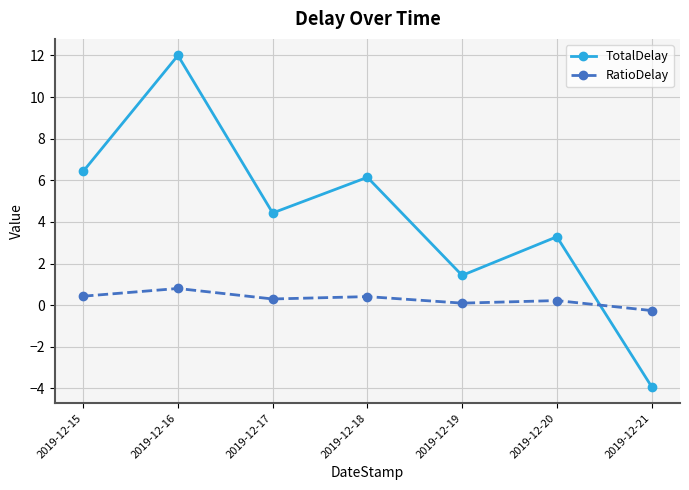

What is the spread (max minus min) of values at 2019-12-18?

5.7